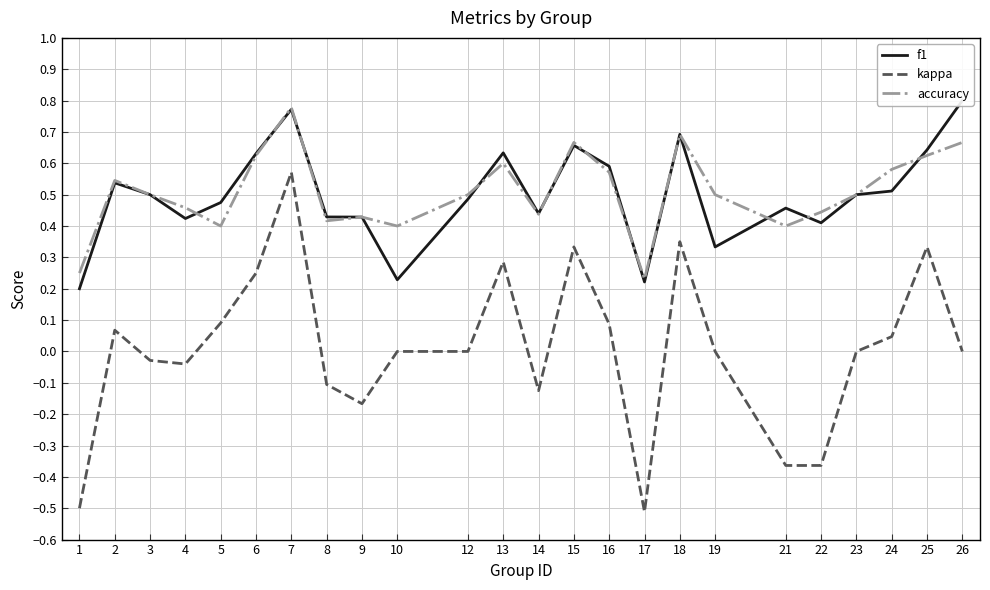

Is the value of accuracy at 13 greater than the value of f1 at 15?

No